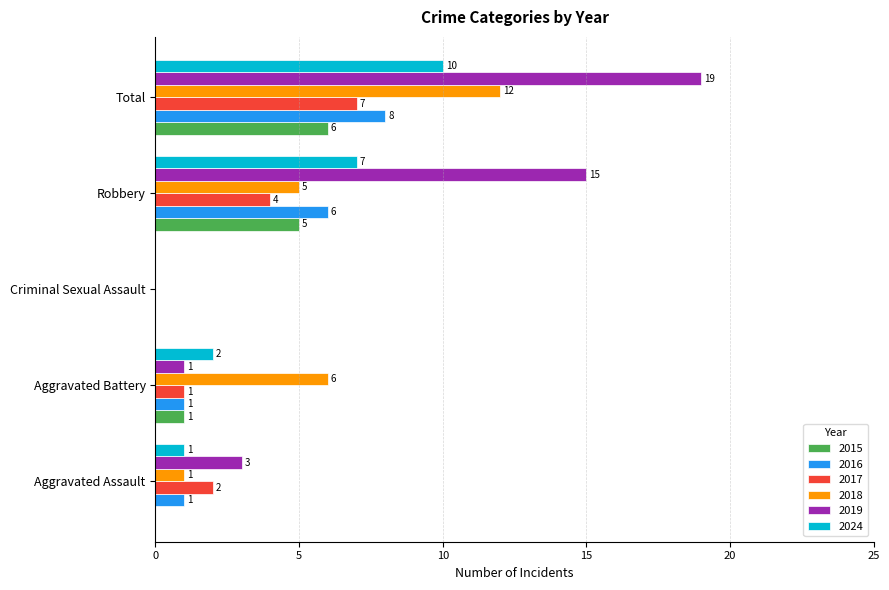

The 2017 series shows 1 at Aggravated Battery. True or false?

True